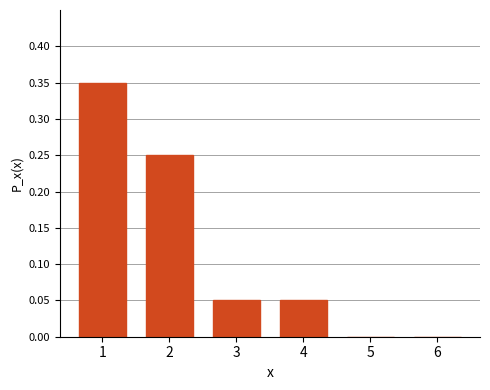

What is the sum of all values?

0.7